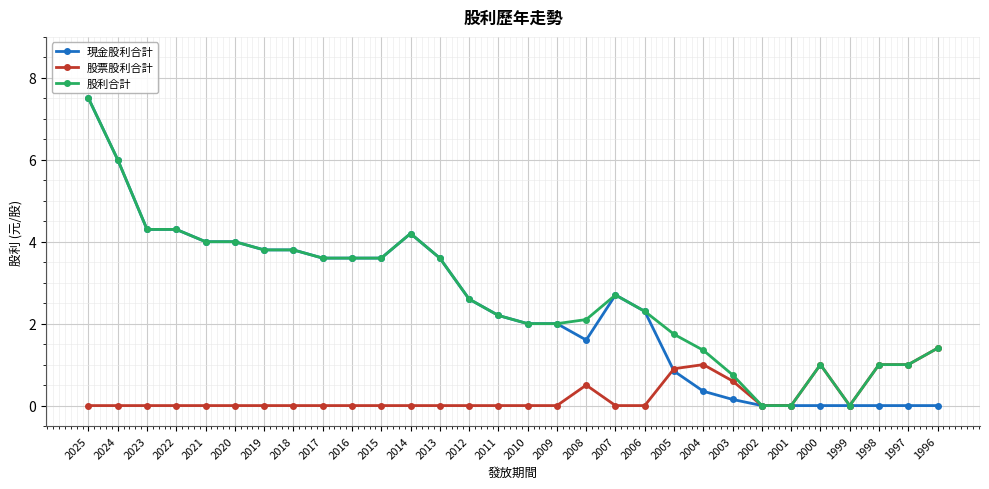

Is the value of 股利合計 at 2007 greater than the value of 現金股利合計 at 2021?

No